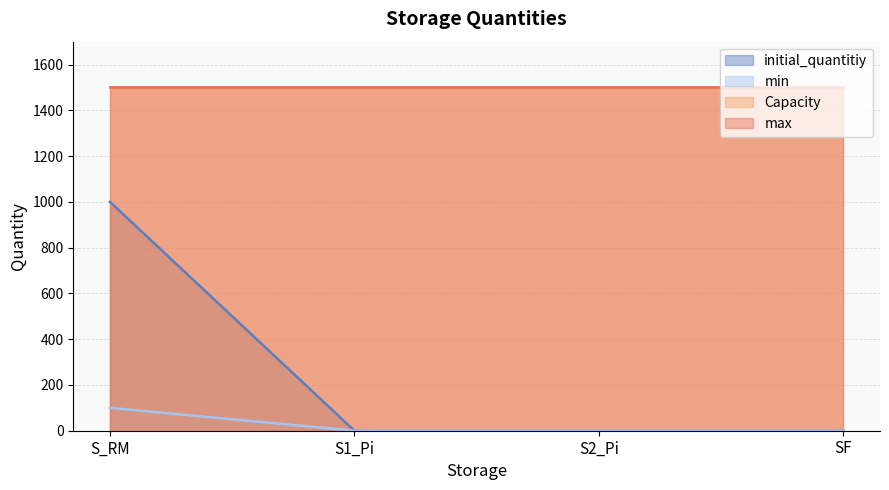

Does the chart display data point markers on the line(s)?

No